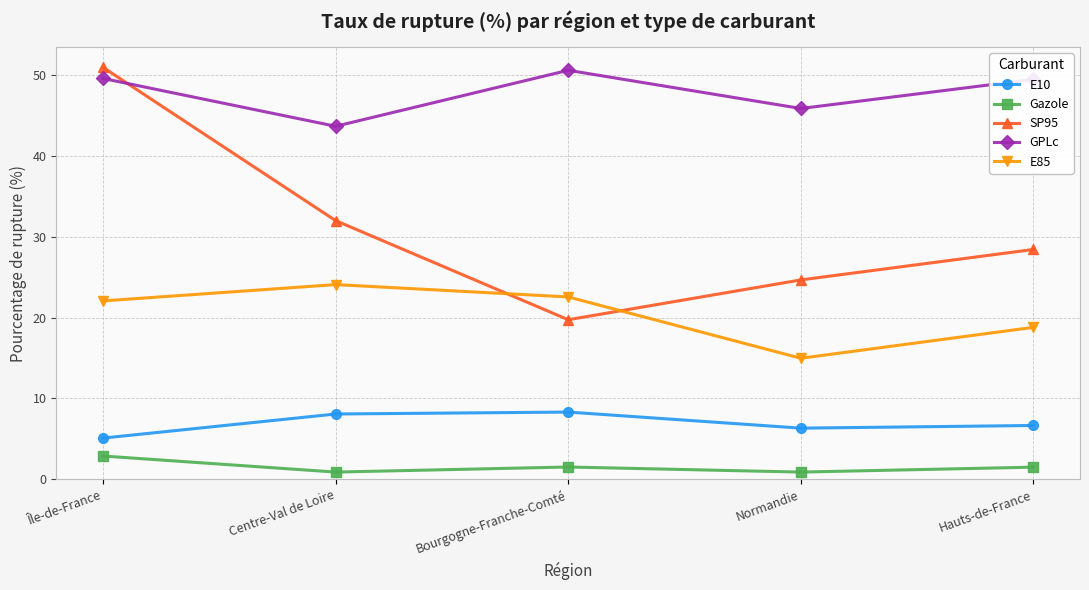

The GPLc series shows 31.7 at Normandie. True or false?

False